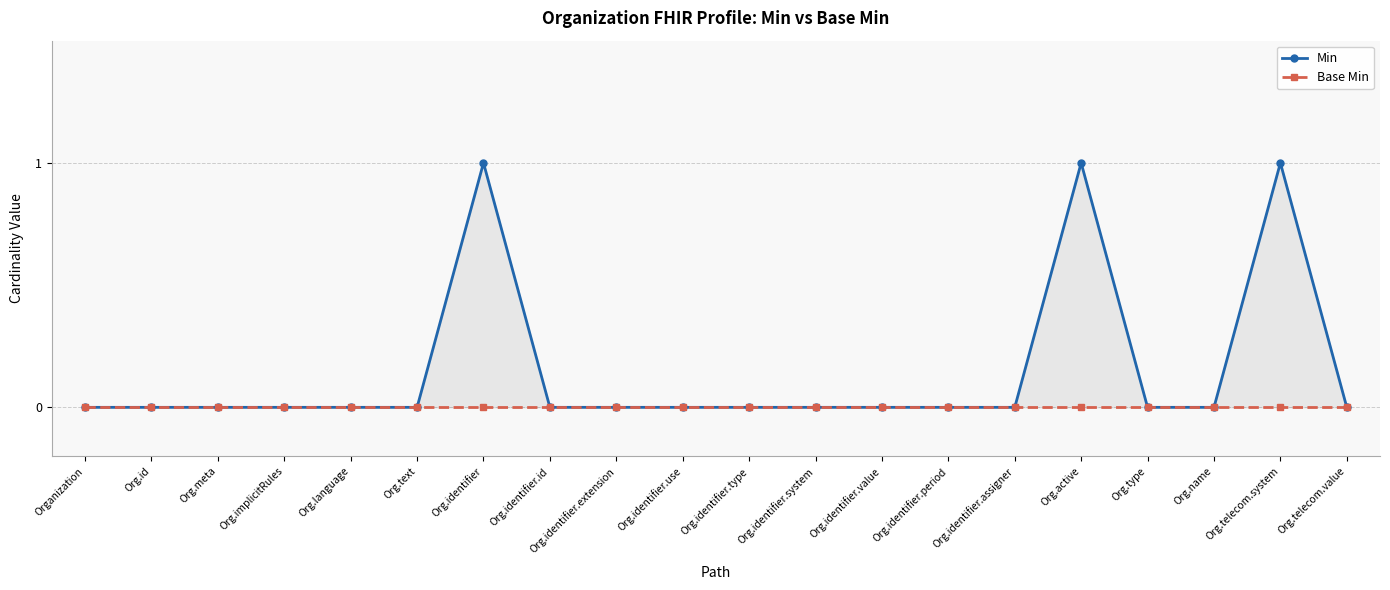

Between Org.identifier and Org.active, which is larger?

Org.identifier